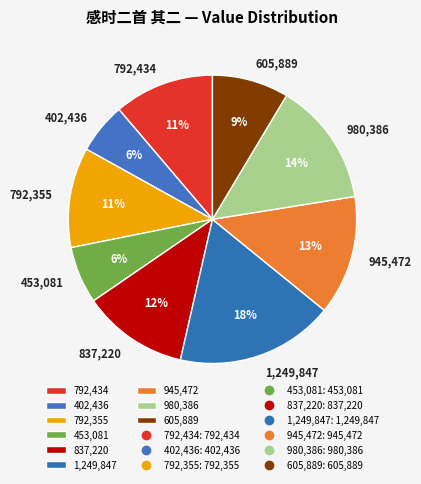

Combined, do 402,436 and 792,355 account for over 50%?

No